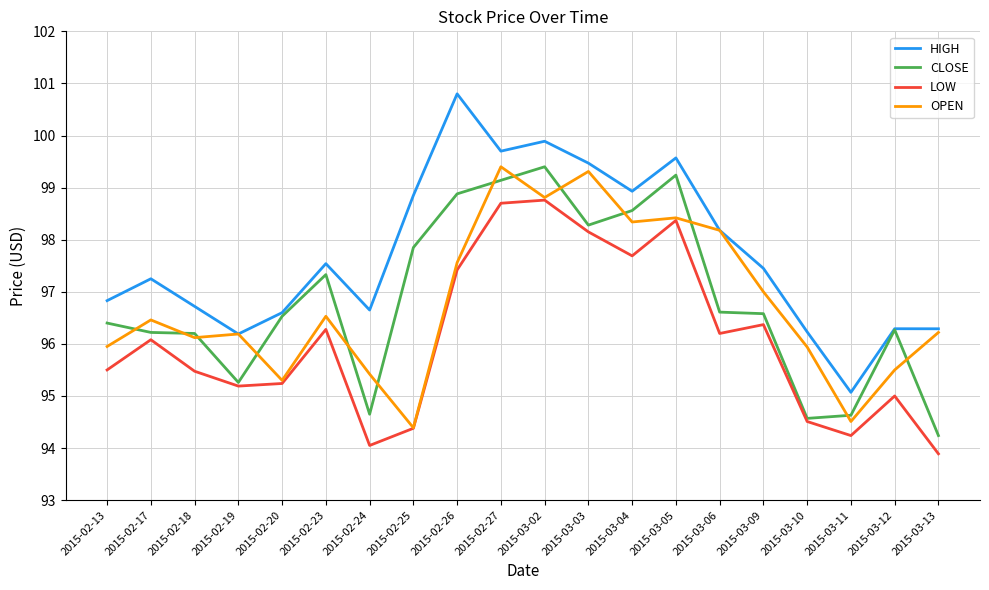

How many interior local peaks does the LOW series have?

6